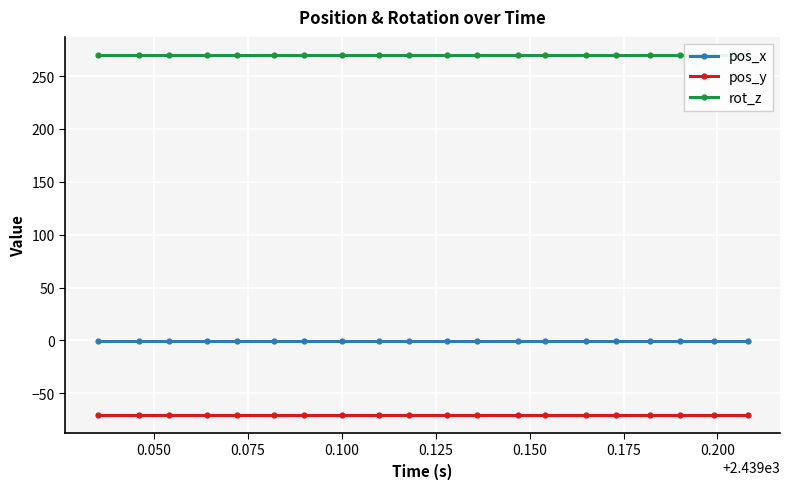

What is the value of the pos_y point at the 18th from the left?

-70.4